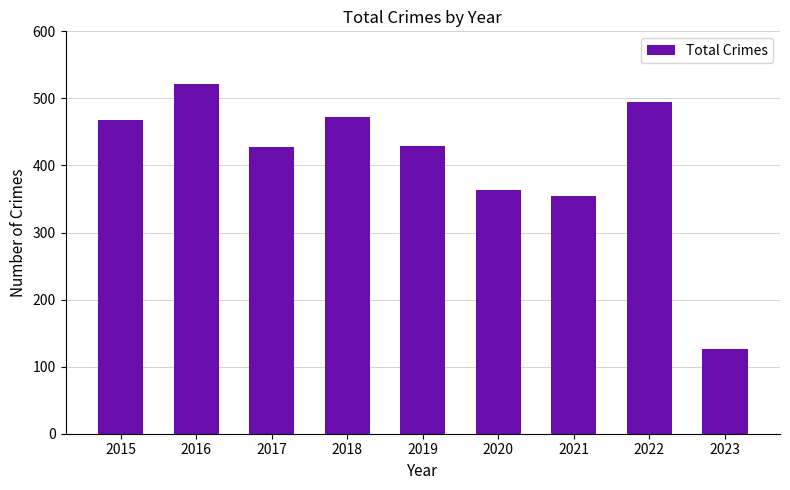

What is the difference between the second highest and second lowest values?

140